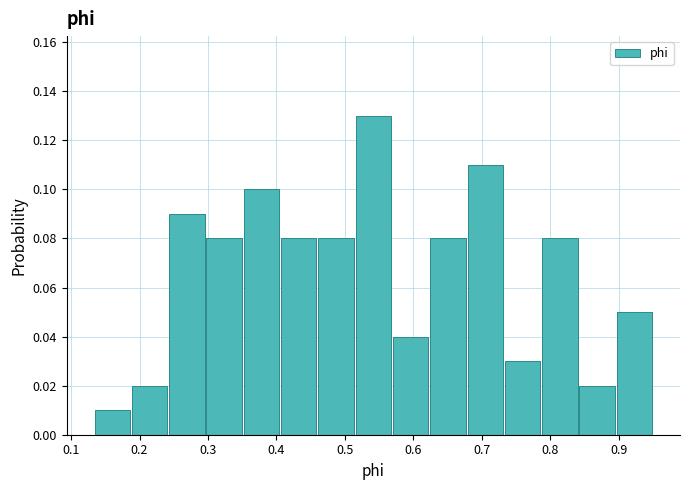

Reading left to right, transcribe this chart: for each bar, give the range it covers on the x-axis and its height. Neither the bar edges nor the heights are printed on the chart, so give them approximately, as read against the axes.

0.13 to 0.19: 0.01
0.19 to 0.24: 0.02
0.24 to 0.30: 0.09
0.30 to 0.35: 0.08
0.35 to 0.41: 0.10
0.41 to 0.46: 0.08
0.46 to 0.51: 0.08
0.51 to 0.57: 0.13
0.57 to 0.62: 0.04
0.62 to 0.68: 0.08
0.68 to 0.73: 0.11
0.73 to 0.79: 0.03
0.79 to 0.84: 0.08
0.84 to 0.90: 0.02
0.90 to 0.95: 0.05